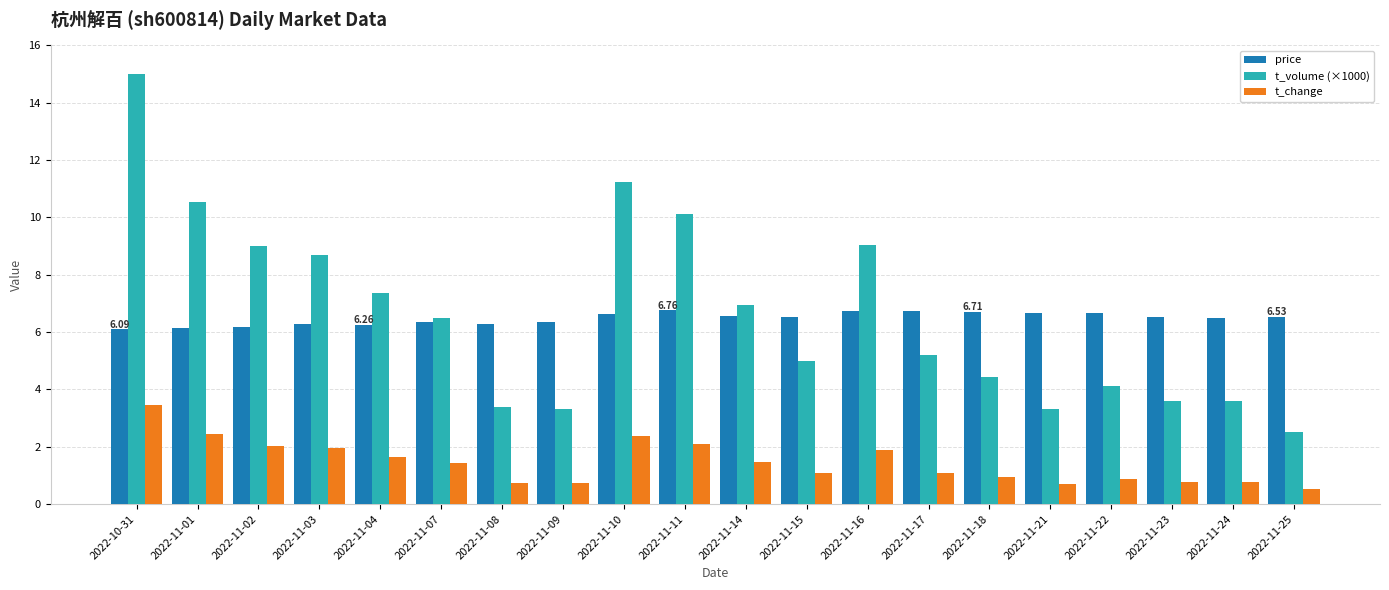

Are the bars horizontal?

No